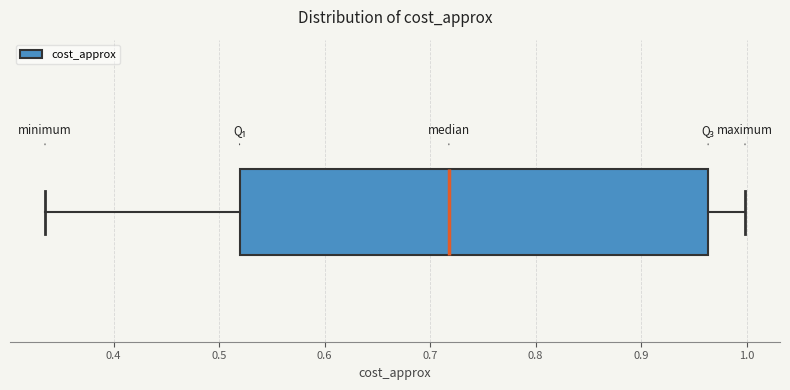

Where does the left whisker of the box end on the x-axis? The values are not printed on the chart, so give them approximately, as read against the axis.

0.33